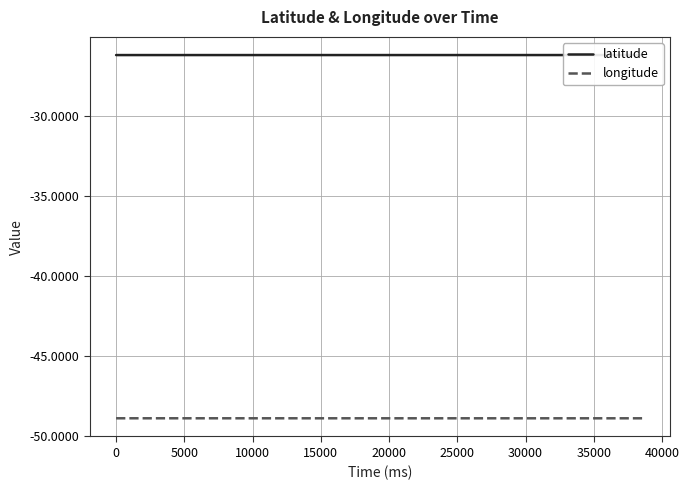

What is the minimum value for longitude?

-48.9